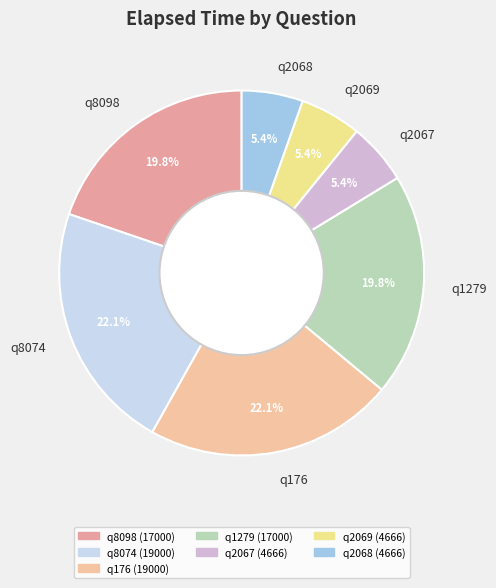

To the nearest percent, what is the difference between the q1279 and q2067 slice percentages?

14%